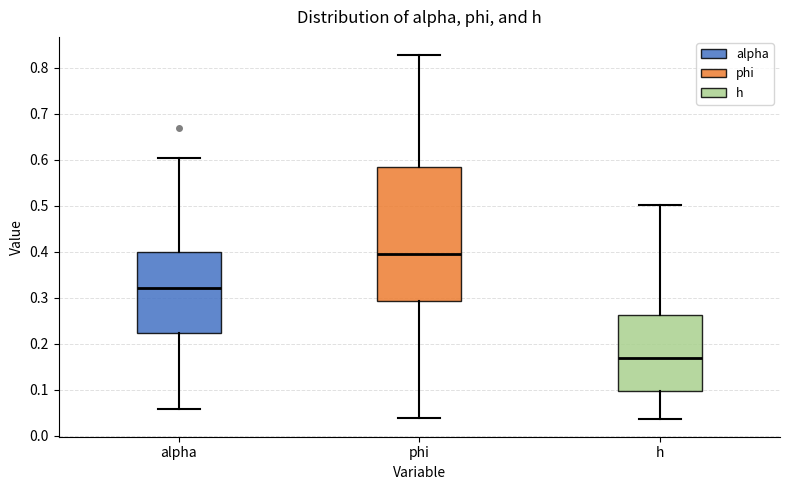

Reading left to right, read every box against the y-axis: the position of its median line, the range the box covers, and the ends of its whiskers. The values are not printed on the chart, so give them approximately, as read against the axis.

alpha: median 0.32, box 0.22 to 0.40, whiskers 0.06 to 0.60
phi: median 0.39, box 0.29 to 0.58, whiskers 0.04 to 0.83
h: median 0.17, box 0.10 to 0.26, whiskers 0.04 to 0.50